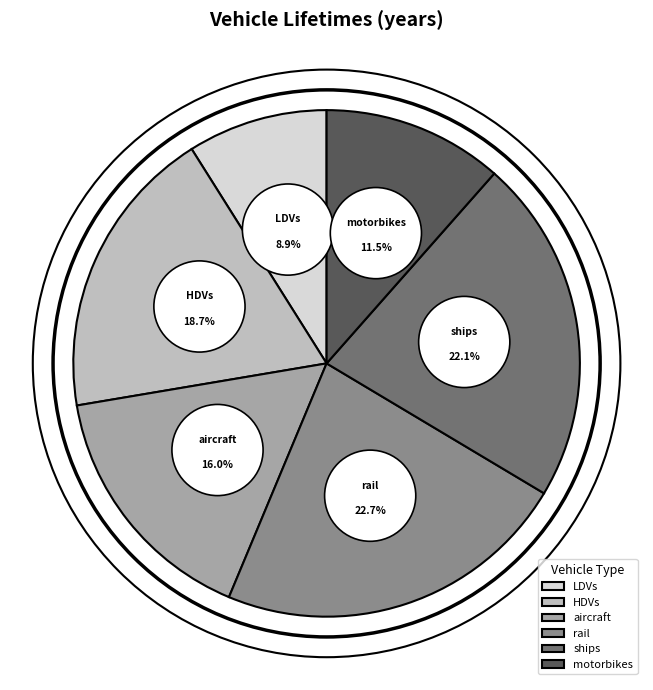

Does any single category account for the majority?

No